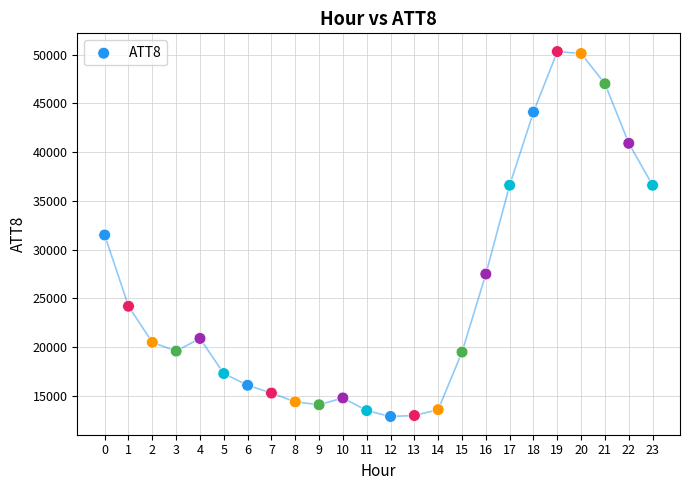

What is the range of Y values (max minus min)?

37400